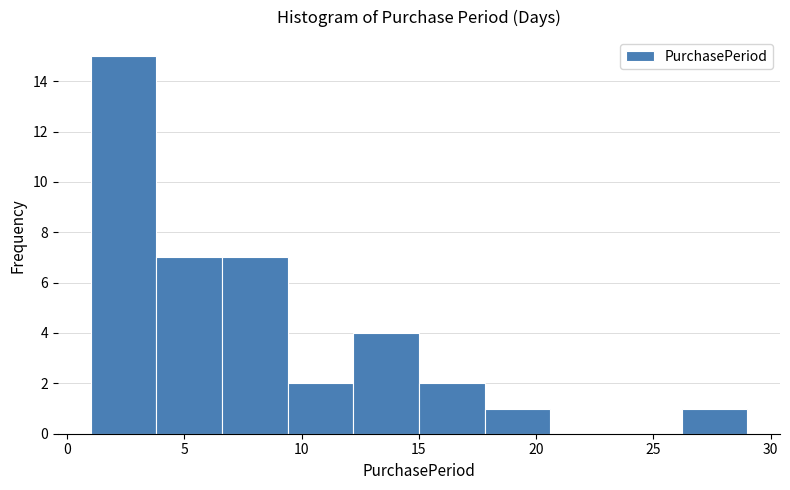

Which range on the x-axis has the tallest bar?

1.0 to 3.8